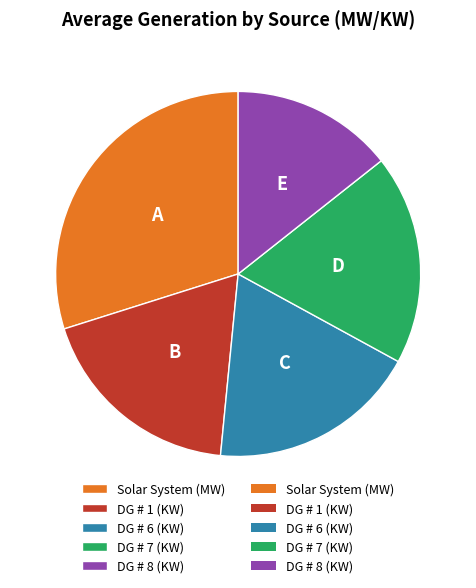

Does any single category account for the majority?

No